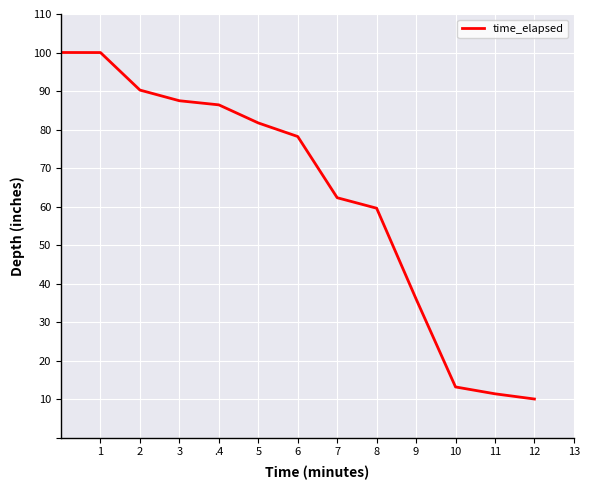

What is the maximum value shown in the chart?

100.0